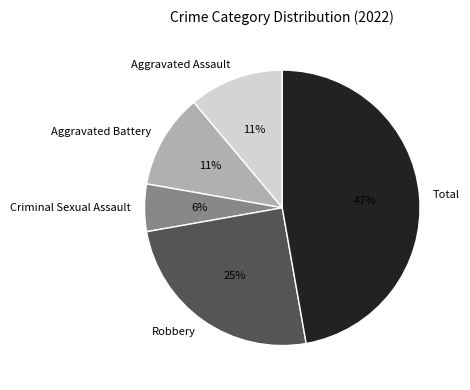

Which has a higher value, Total or Aggravated Battery?

Total